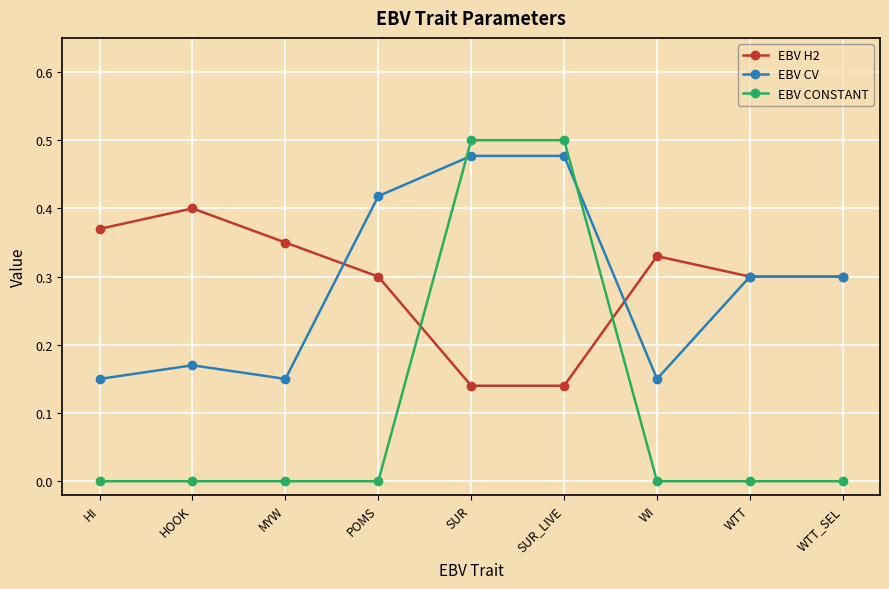

What is the label of the 1st point from the right?

WTT_SEL